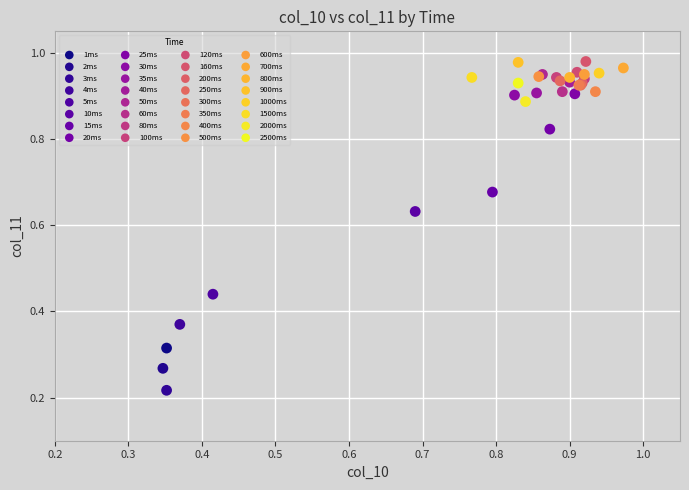

What are all the series names shown in the legend?

1ms, 2ms, 3ms, 4ms, 5ms, 10ms, 15ms, 20ms, 25ms, 30ms, 35ms, 40ms, 50ms, 60ms, 80ms, 100ms, 120ms, 160ms, 200ms, 250ms, 300ms, 350ms, 400ms, 500ms, 600ms, 700ms, 800ms, 900ms, 1000ms, 1500ms, 2000ms, 2500ms